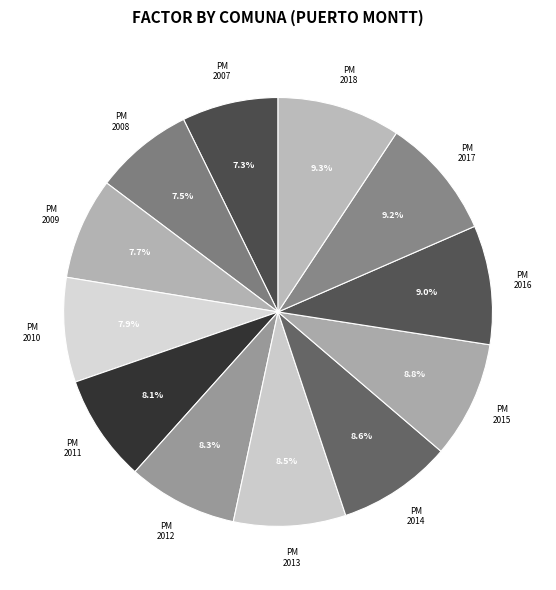

Count the number of slices in the pie.

12